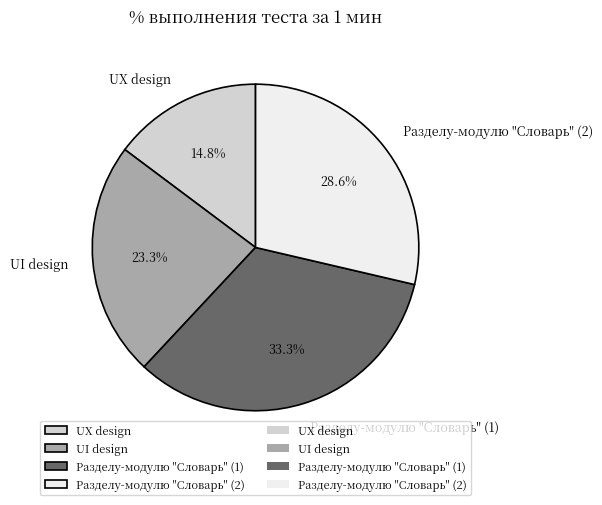

Count the number of slices in the pie.

4